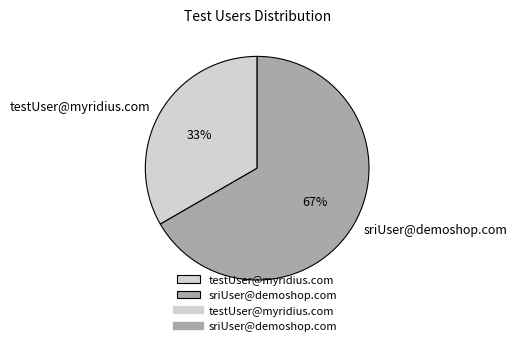

Which has a higher value, sriUser@demoshop.com or testUser@myridius.com?

sriUser@demoshop.com